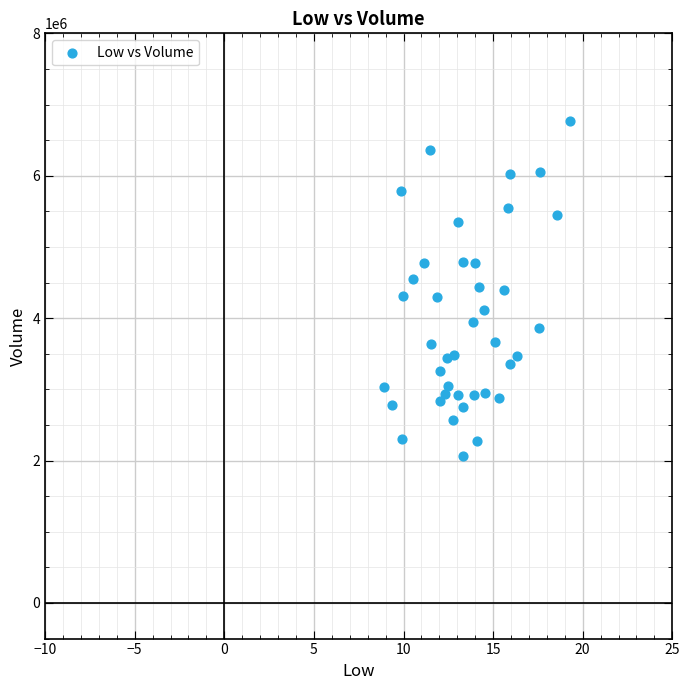

What is the range of Y values (max minus min)?

4700300